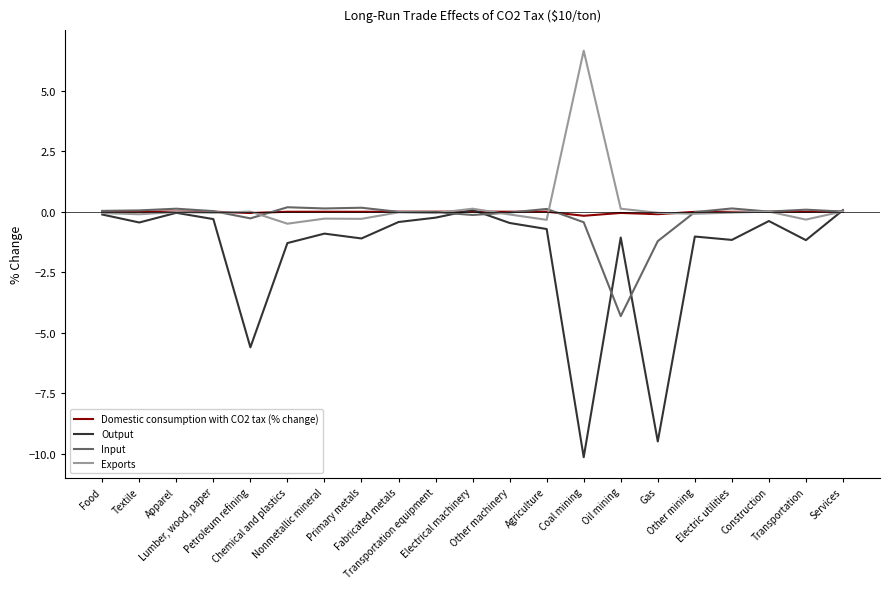

At how many categories does at least one series exceed 5?

1